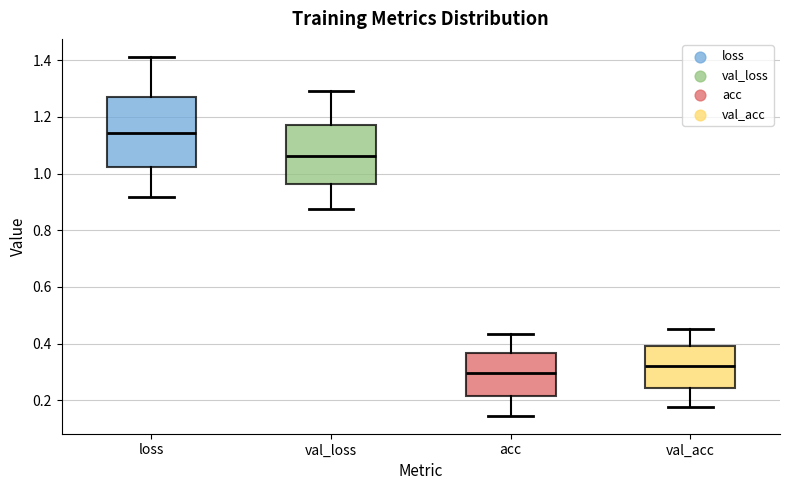

Reading left to right, transcribe this box plot: for each box, give where its median line is, the range the box spans, and where its two whiskers end, as read against the y-axis. The values are not printed on the chart, so give them approximately, as read against the axis.

loss: median 1.14, box 1.02 to 1.26, whiskers 0.92 to 1.42
val_loss: median 1.06, box 0.96 to 1.18, whiskers 0.88 to 1.30
acc: median 0.30, box 0.22 to 0.36, whiskers 0.14 to 0.44
val_acc: median 0.32, box 0.24 to 0.38, whiskers 0.18 to 0.46